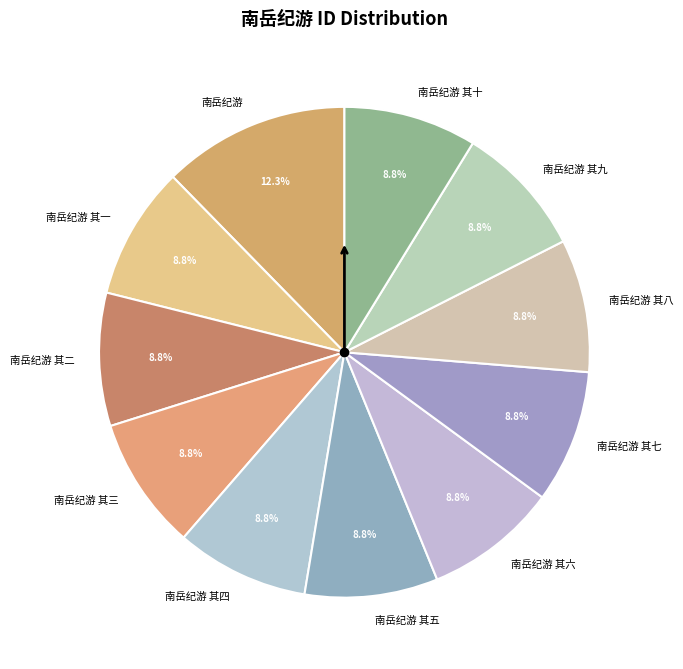

What is the ratio of the value at 南岳纪游 其七 to the value at 南岳纪游?

0.7